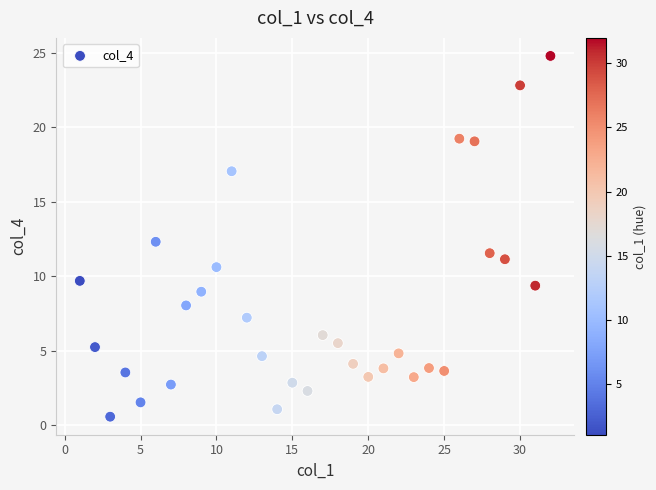

What is the range of X values (max minus min)?

31.0